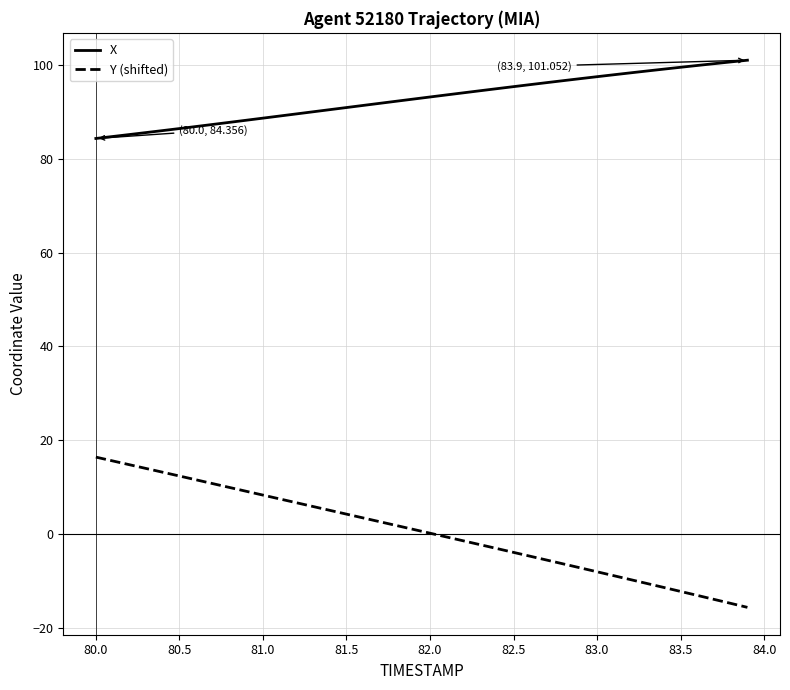

What are all the series names shown in the legend?

X, Y (shifted)